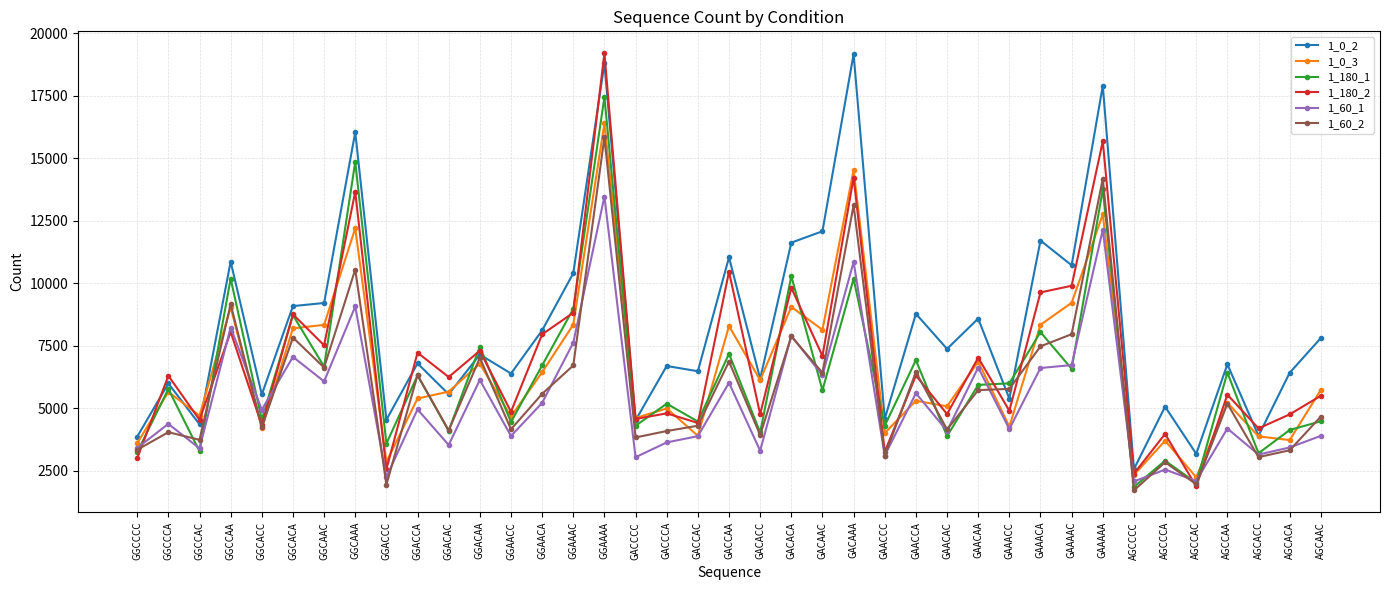

What is the total value across all series at GAAACA?

51802